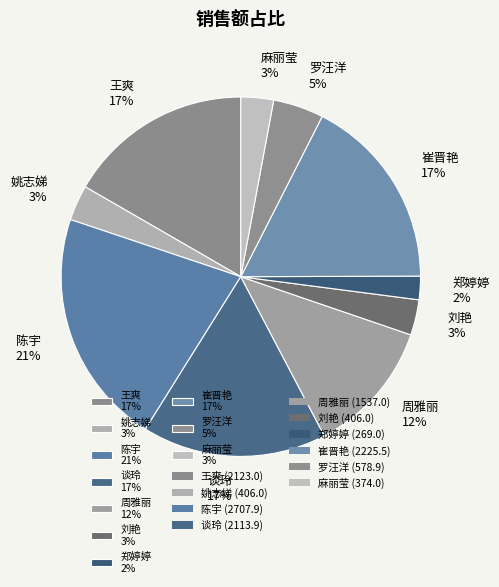

The 崔晋艳 slice represents 17% of the pie. True or false?

True